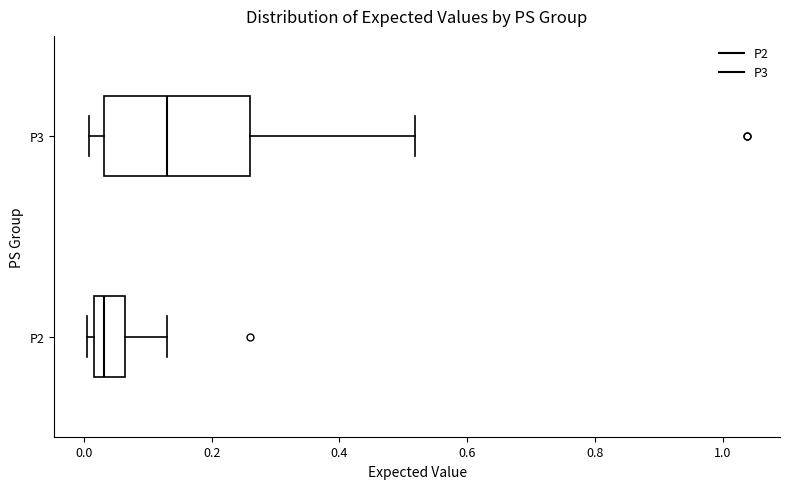

Where does the left whisker of the box for P3 end on the x-axis? The values are not printed on the chart, so give them approximately, as read against the axis.

0.00